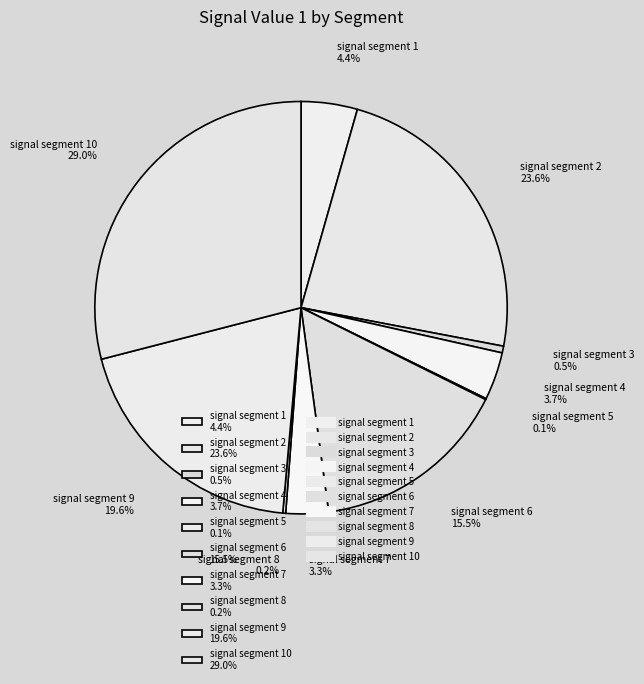

Does any single category account for the majority?

No